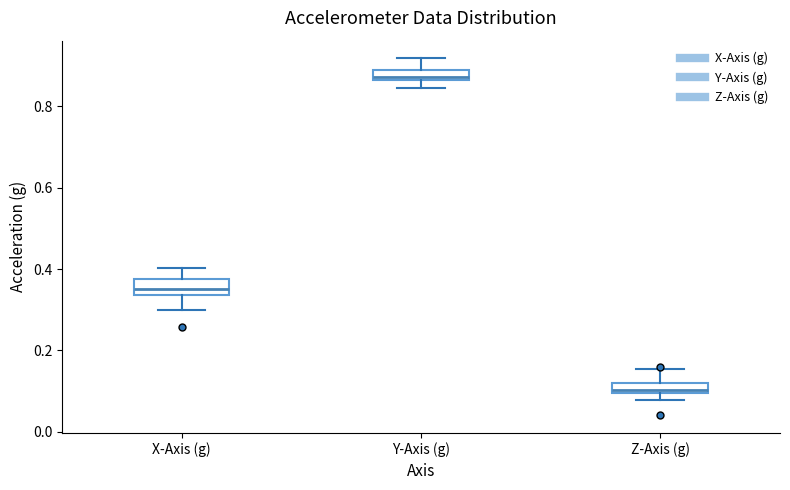

Where is the upper edge of the box for Z-Axis (g) on the y-axis? The values are not printed on the chart, so give them approximately, as read against the axis.

0.12